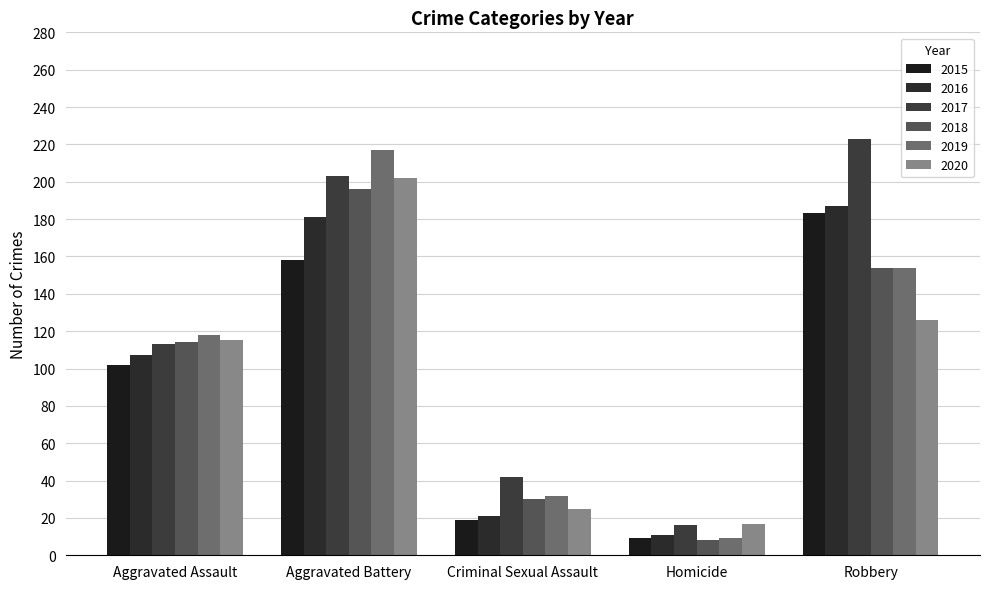

What is the value of the 2018 bar at the 1st from the left?

114